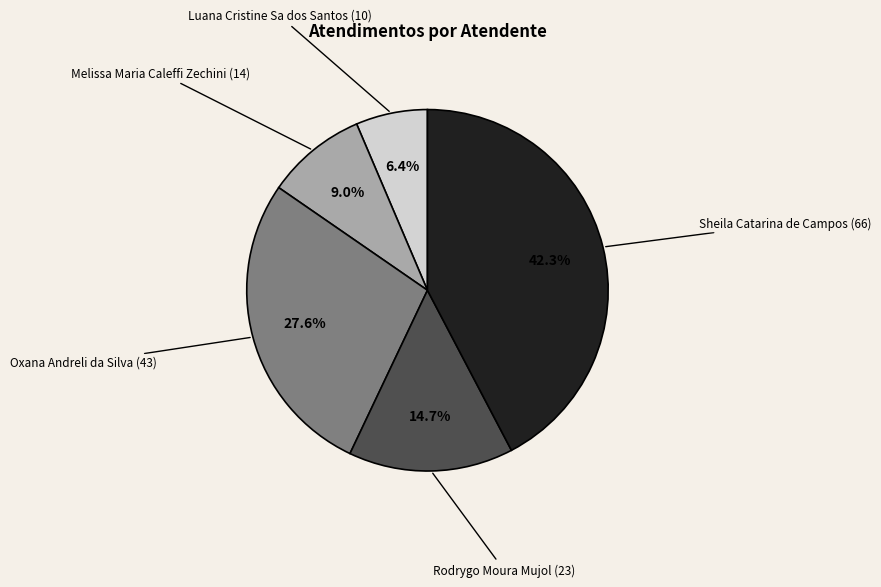

Does any single category account for the majority?

No